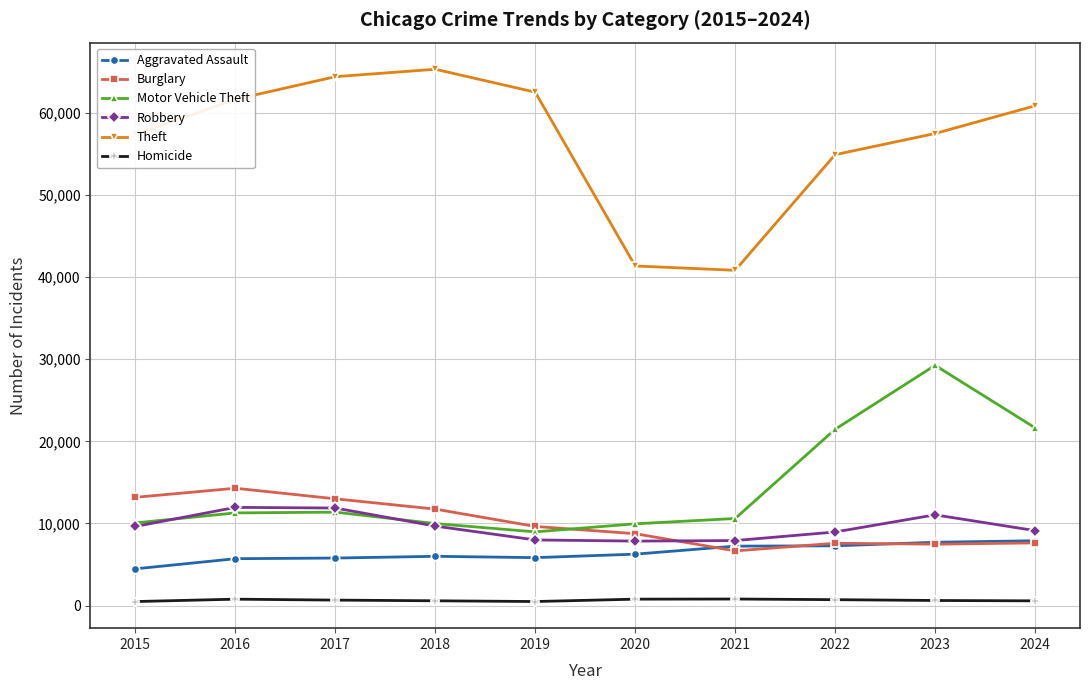

What is the difference between the maximum and second lowest values in the Robbery series?

4041